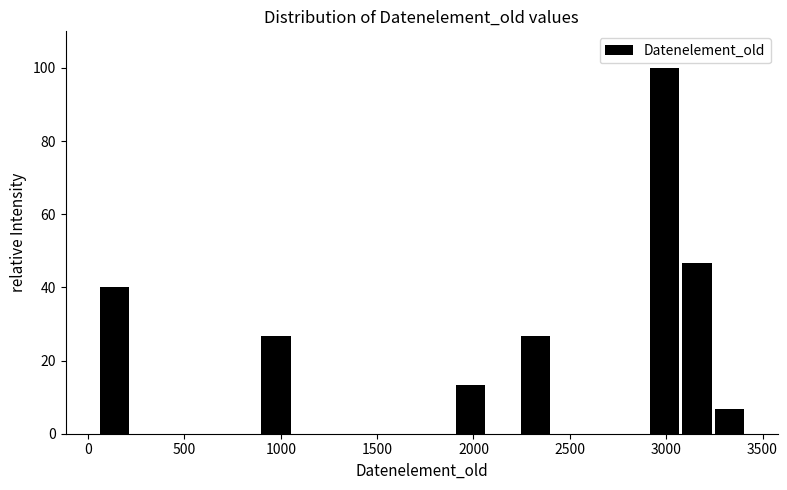

Read against the x-axis, roughly where is the centre of the tallest bar?

3000